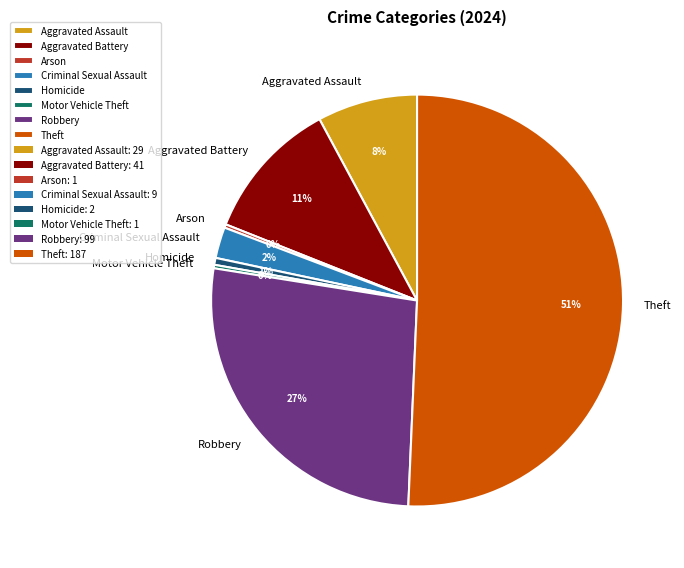

Which slice is the largest?

Theft